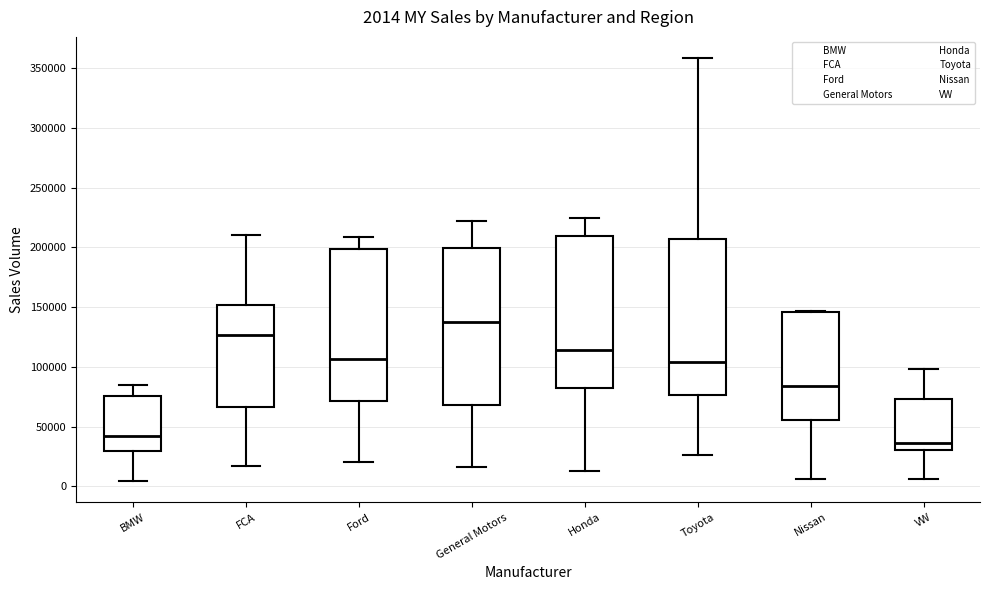

Which box has the highest median line?

General Motors